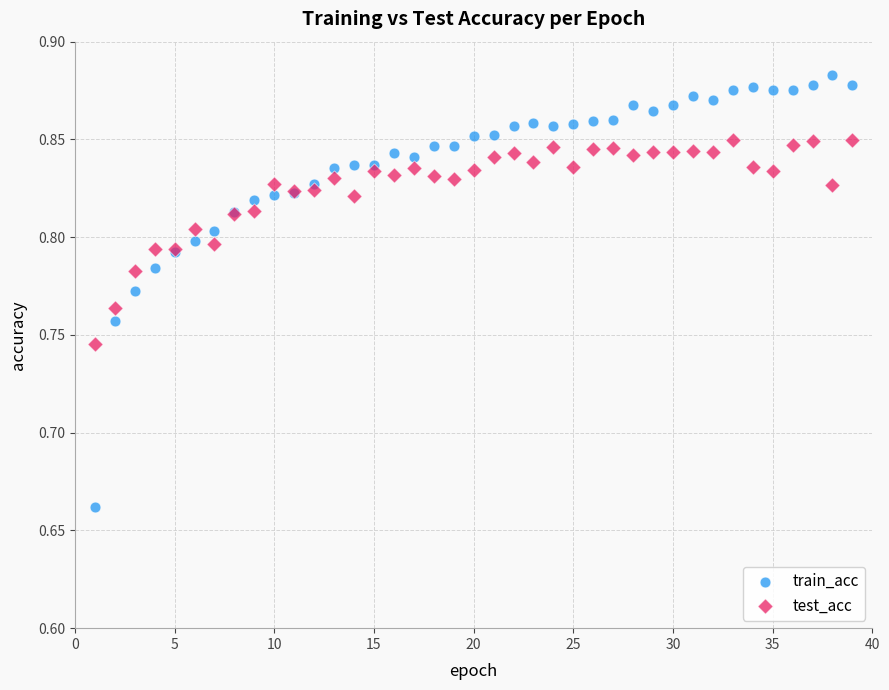

Which series has the widest spread of Y values?

train_acc